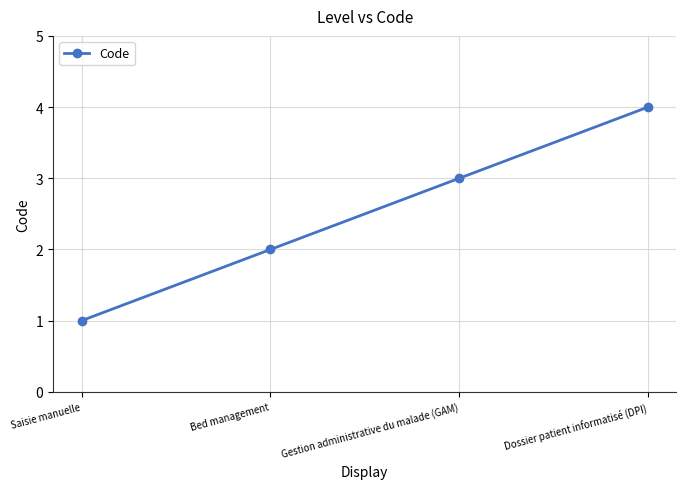

Rank the categories by value from highest to lowest.

Dossier patient informatisé (DPI), Gestion administrative du malade (GAM), Bed management, Saisie manuelle